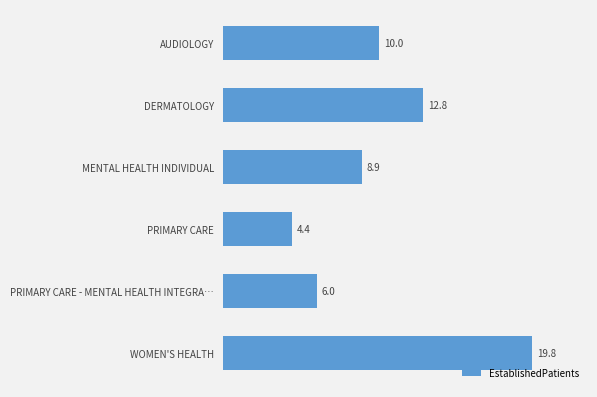

How many bars are there in total?

6